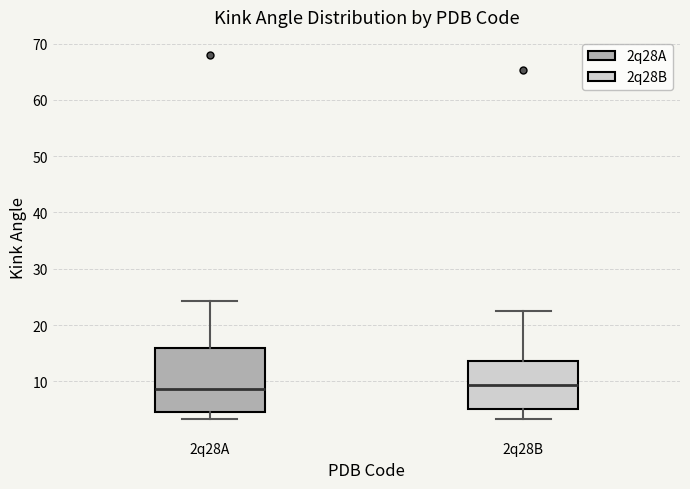

Reading left to right, transcribe this box plot: for each box, give where its median line is, the range the box spans, and where its two whiskers end, as read against the y-axis. The values are not printed on the chart, so give them approximately, as read against the axis.

2q28A: median 9, box 5 to 16, whiskers 3 to 24
2q28B: median 9, box 5 to 14, whiskers 3 to 22